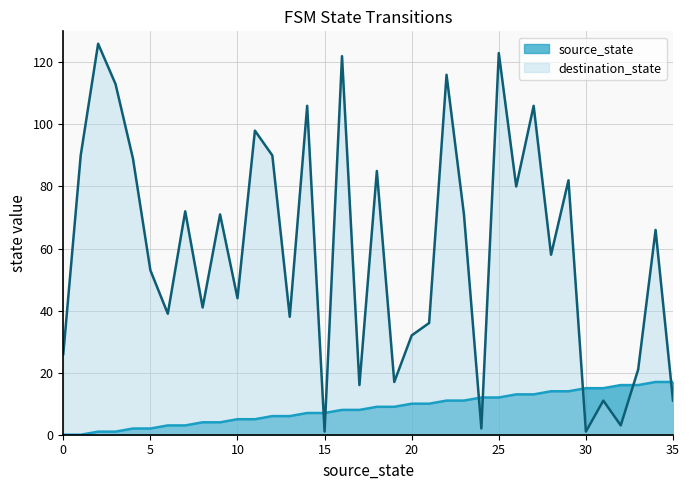

True or false: source_state has more than 2 points higher than both neighbors.

False